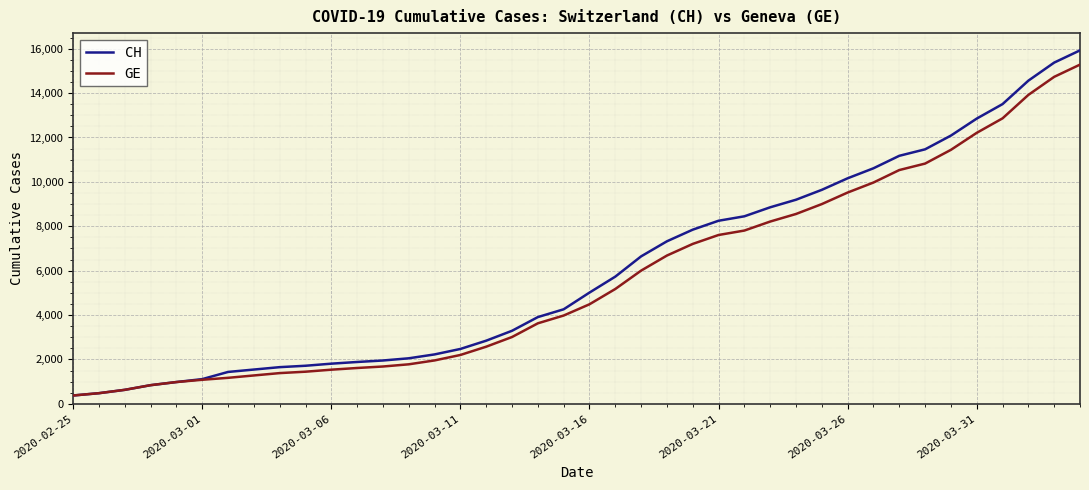

What is the average value of the CH series?

6053